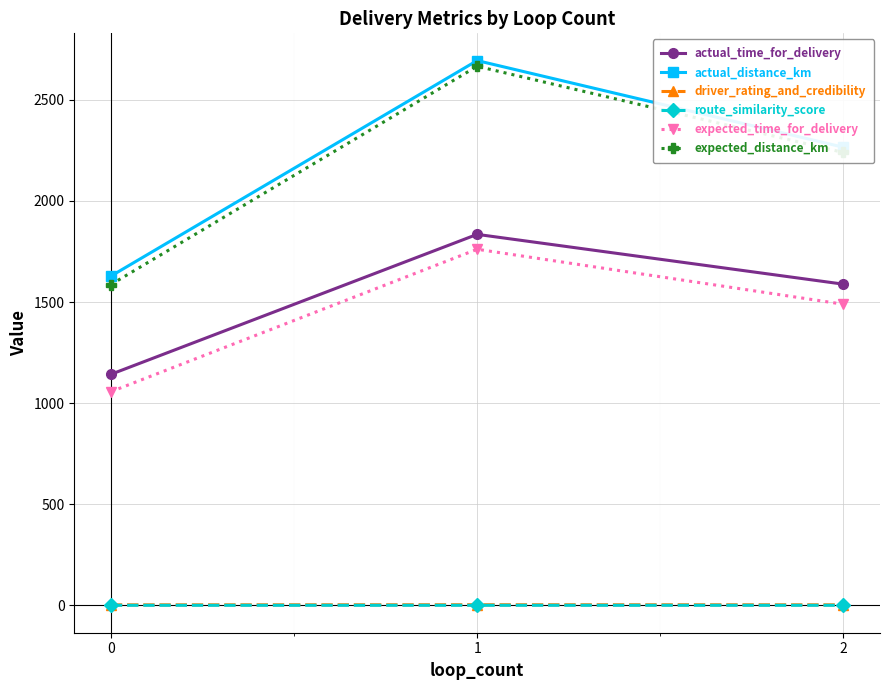

The actual_time_for_delivery series shows 1142.7 at 0. True or false?

True